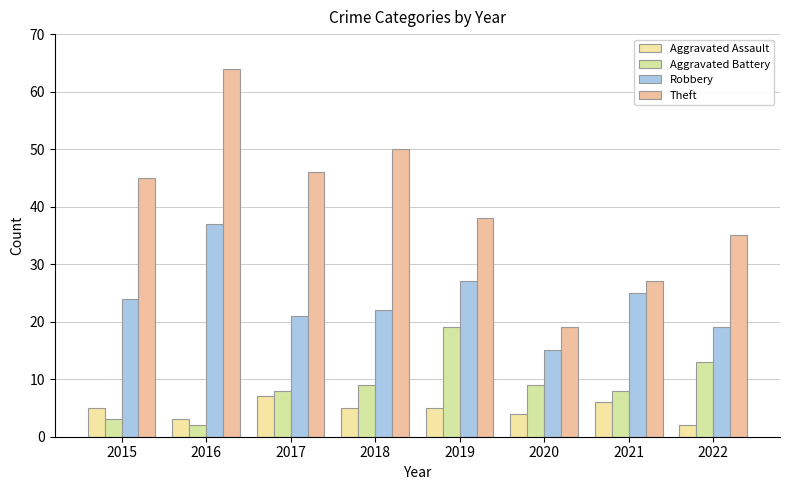

Count the number of data series in this chart.

4